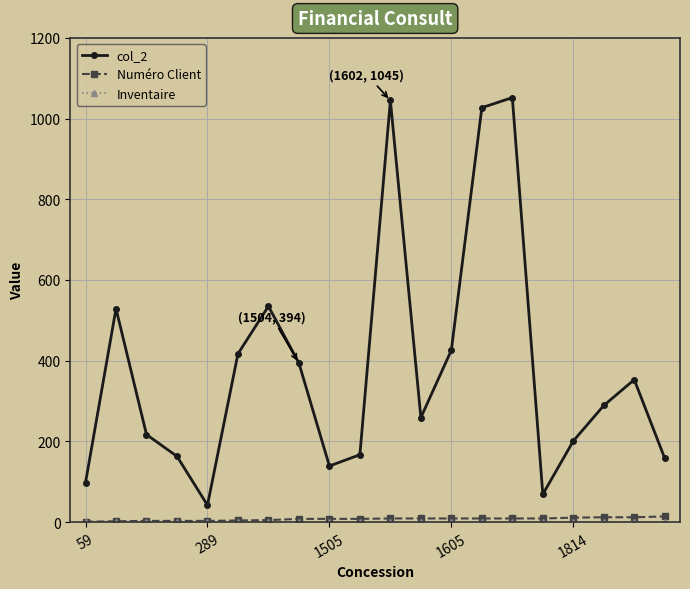

What is the average value of the col_2 series?

379